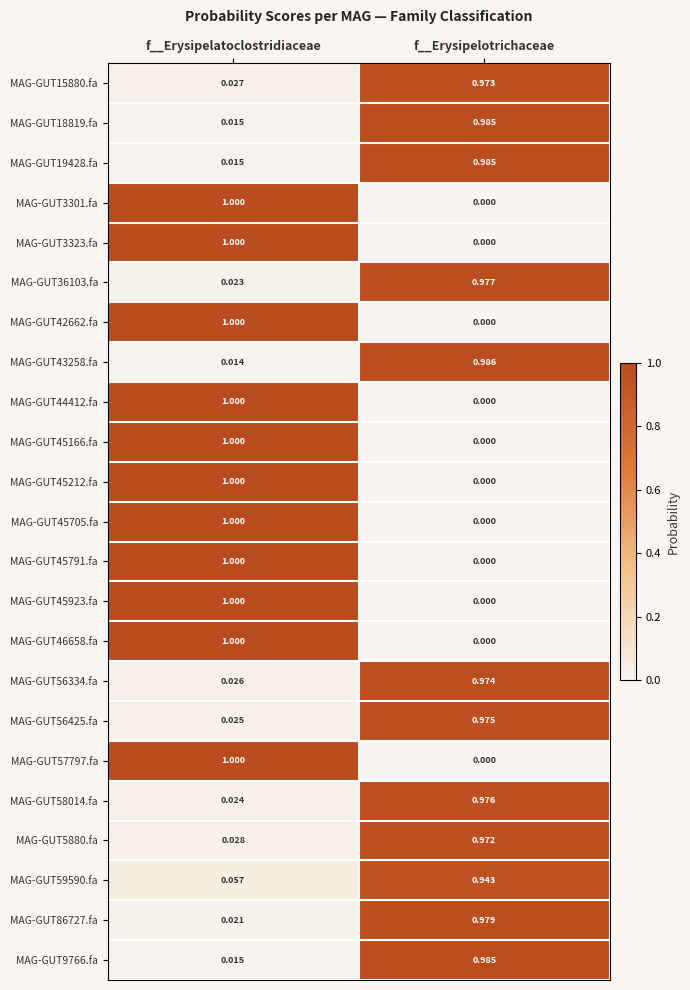

Which category has the lowest value across all series?

f__Erysipelotrichaceae